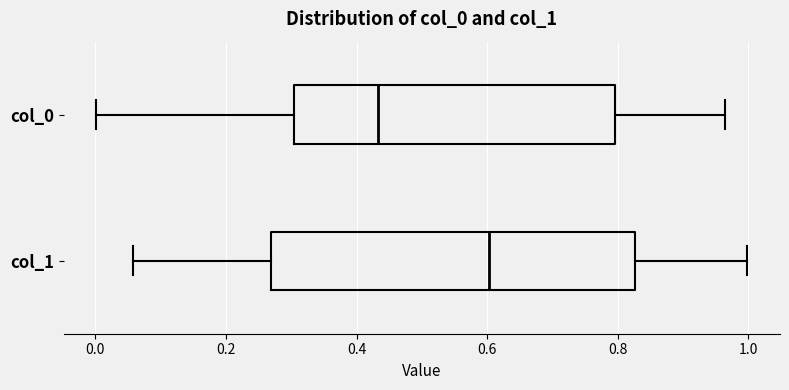

Reading bottom to top, transcribe this box plot: for each box, give where its median line is, the range the box spans, and where its two whiskers end, as read against the x-axis. The values are not printed on the chart, so give them approximately, as read against the axis.

col_1: median 0.60, box 0.26 to 0.82, whiskers 0.06 to 1.00
col_0: median 0.44, box 0.30 to 0.80, whiskers 0.00 to 0.96